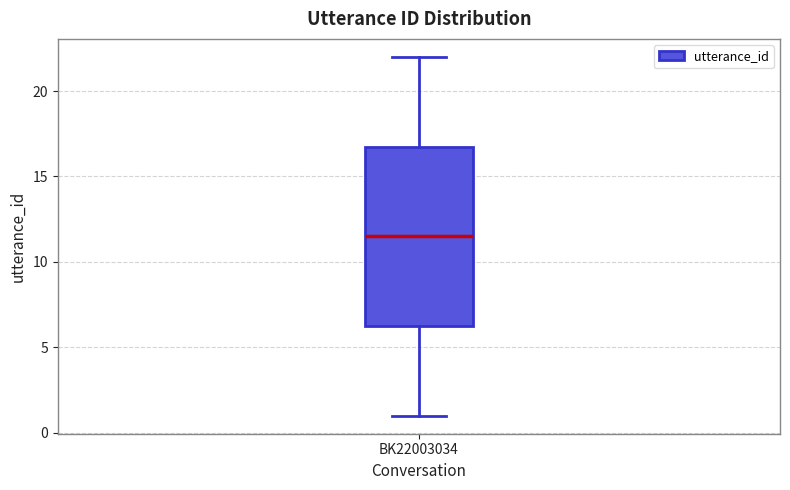

Transcribe this box plot: give where the median line is, the range the box spans, and where the two whiskers end, as read against the y-axis. The values are not printed on the chart, so give them approximately, as read against the axis.

median 11.5, box 6.5 to 17.0, whiskers 1.0 to 22.0